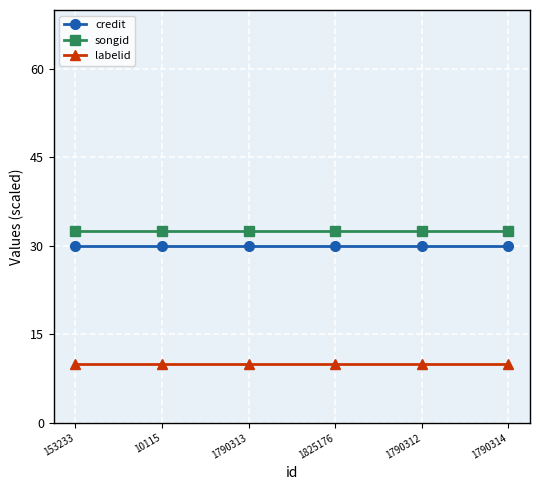

What position from the left is 1790314?

6